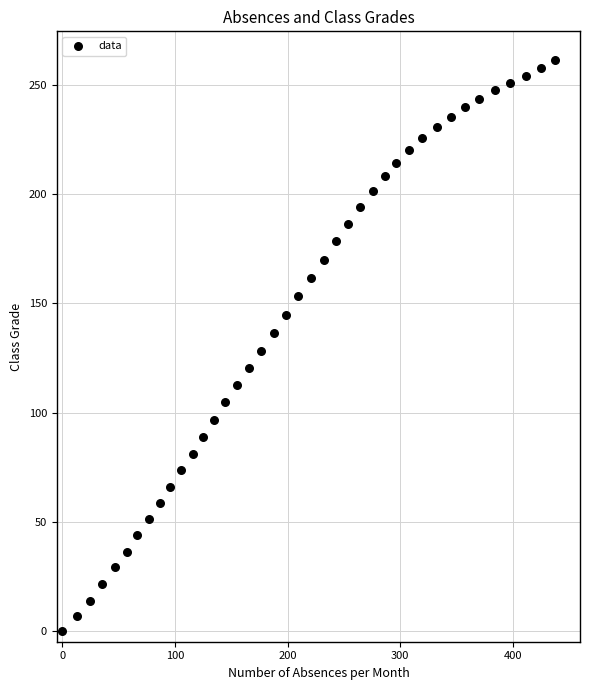

What is the range of X values (max minus min)?

437.8